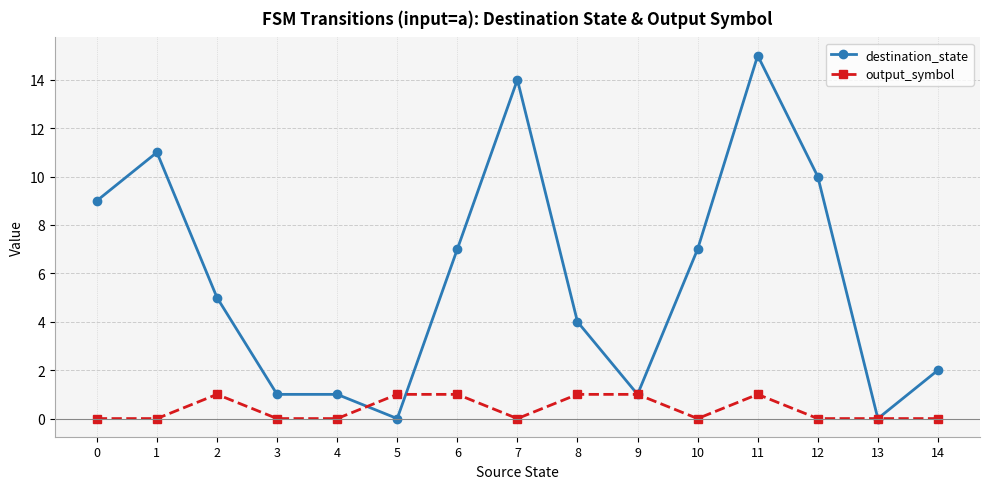

Which series has the largest total across all categories?

destination_state